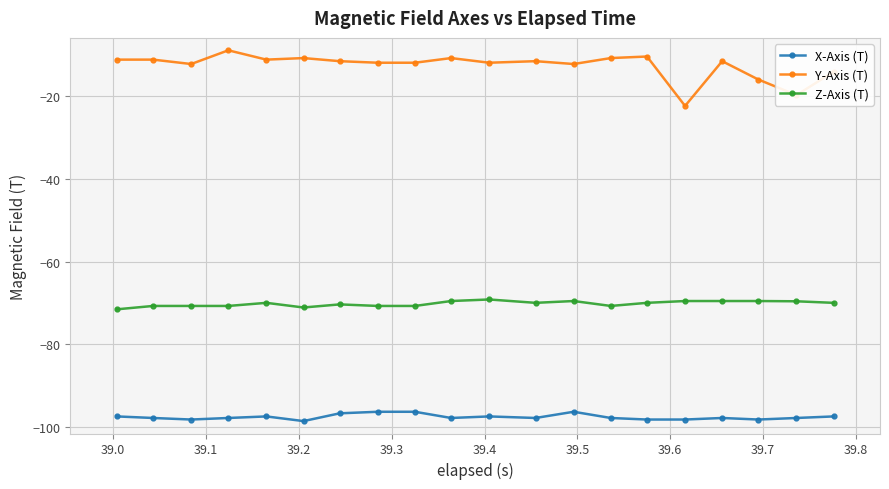

Which series has the widest spread of values?

Y-Axis (T)